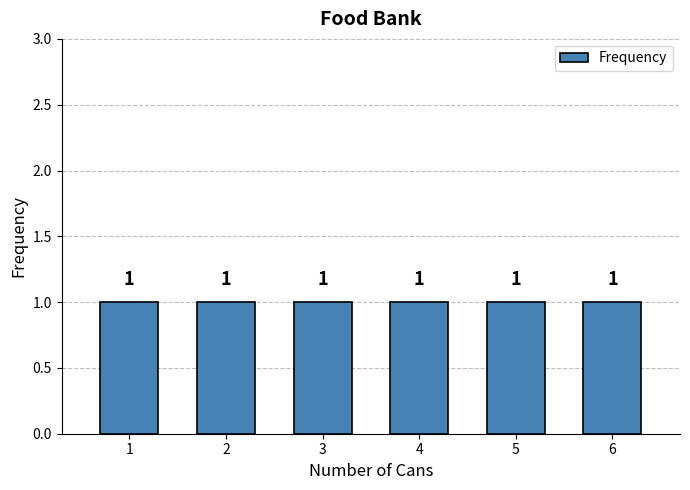

Reading left to right, transcribe this chart: for each bar, give the range it covers on the x-axis and its height.

0.5 to 1.5: 1
1.5 to 2.5: 1
2.5 to 3.5: 1
3.5 to 4.5: 1
4.5 to 5.5: 1
5.5 to 6.5: 1